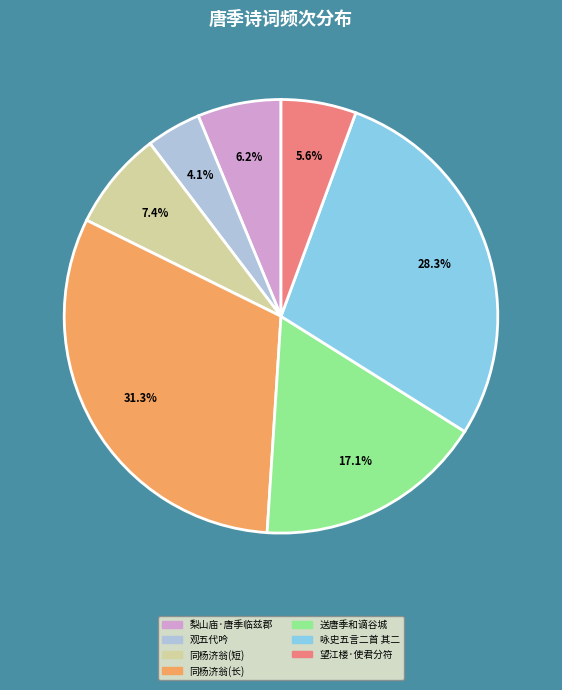

Count the number of slices in the pie.

7